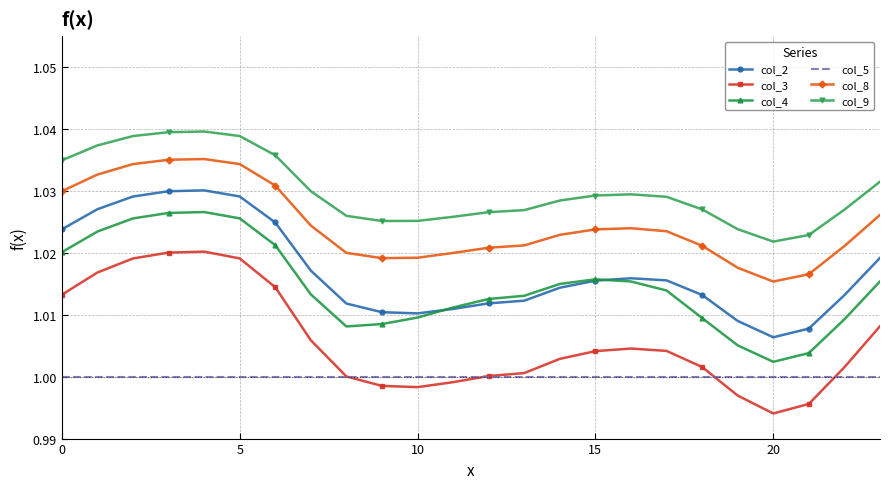

Rank the series by their maximum value, from highest to lowest.

col_9, col_8, col_2, col_4, col_3, col_5